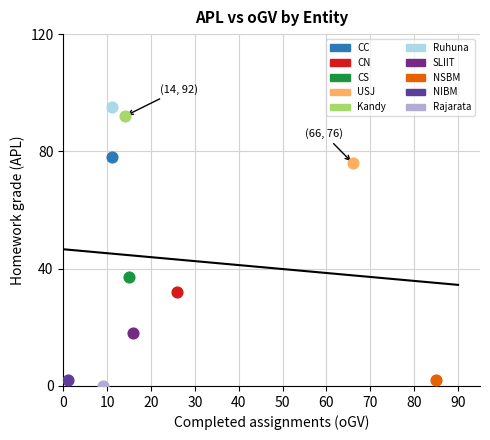

Which series reaches the maximum Y coordinate?

Ruhuna